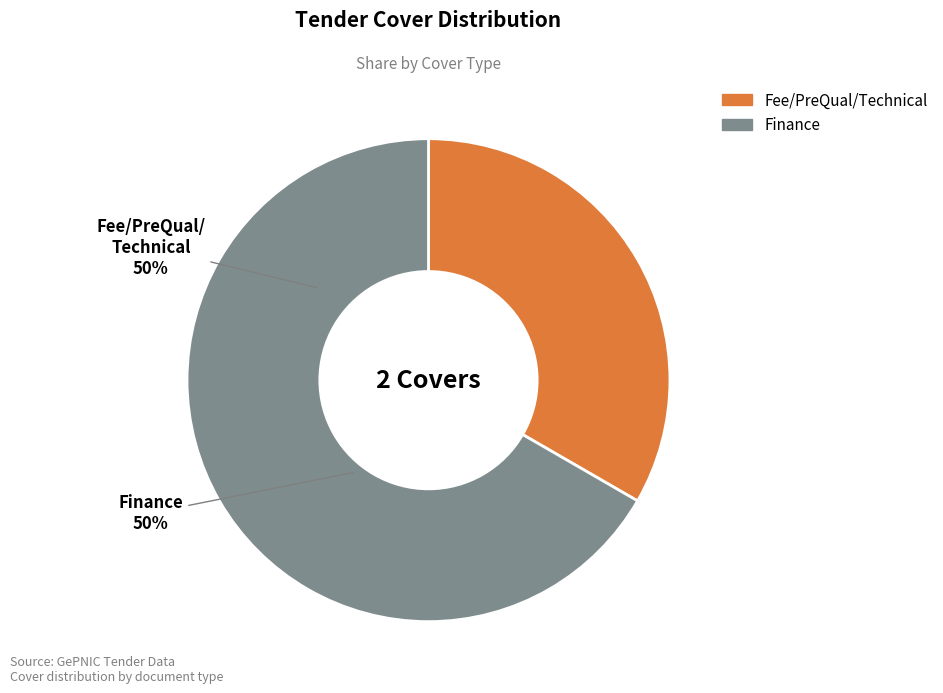

Between Finance and Fee/PreQual/Technical, which is larger?

Finance